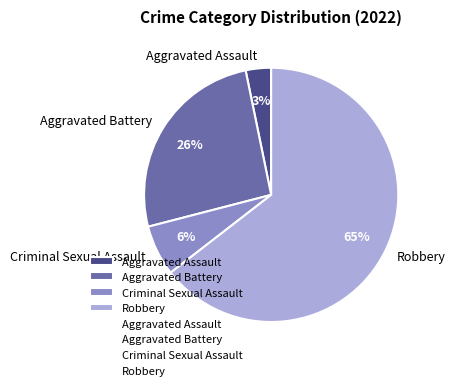

Between Robbery and Aggravated Assault, which is larger?

Robbery